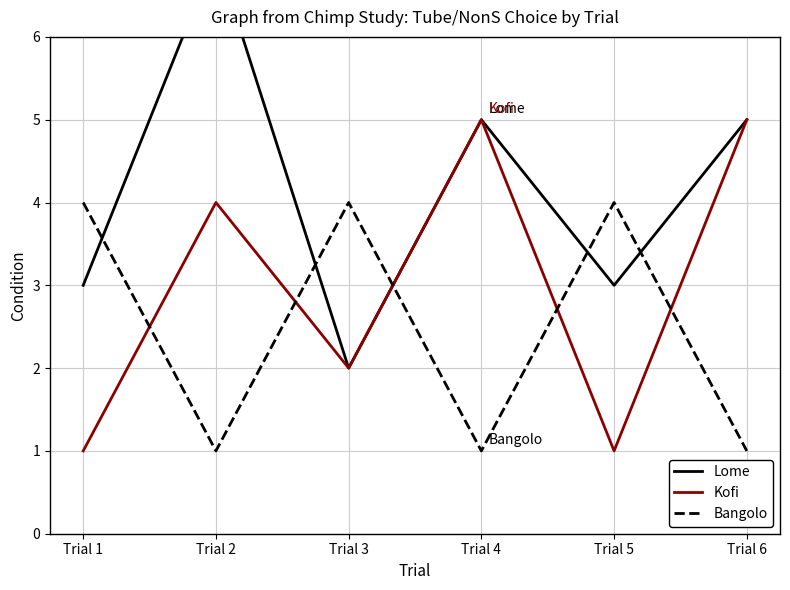

Where does the Kofi series first go above 4?

Trial 4